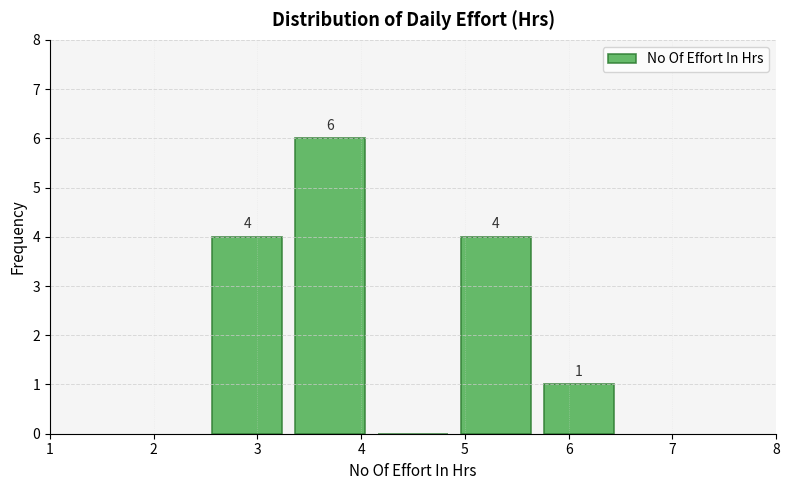

Over which range of the x-axis is the bar tallest?

3.3 to 4.1